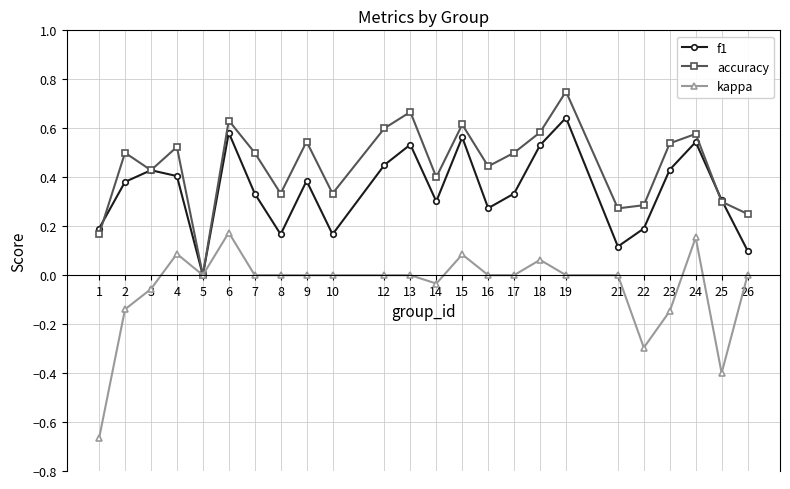

What are all the series names shown in the legend?

f1, accuracy, kappa